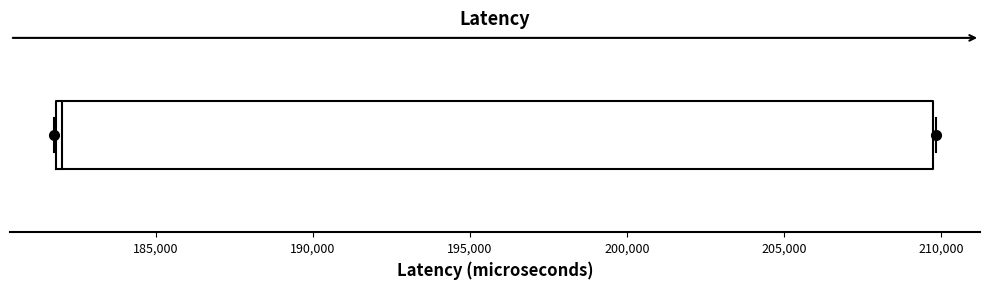

Where is the left edge of the box on the x-axis? The values are not printed on the chart, so give them approximately, as read against the axis.

182000